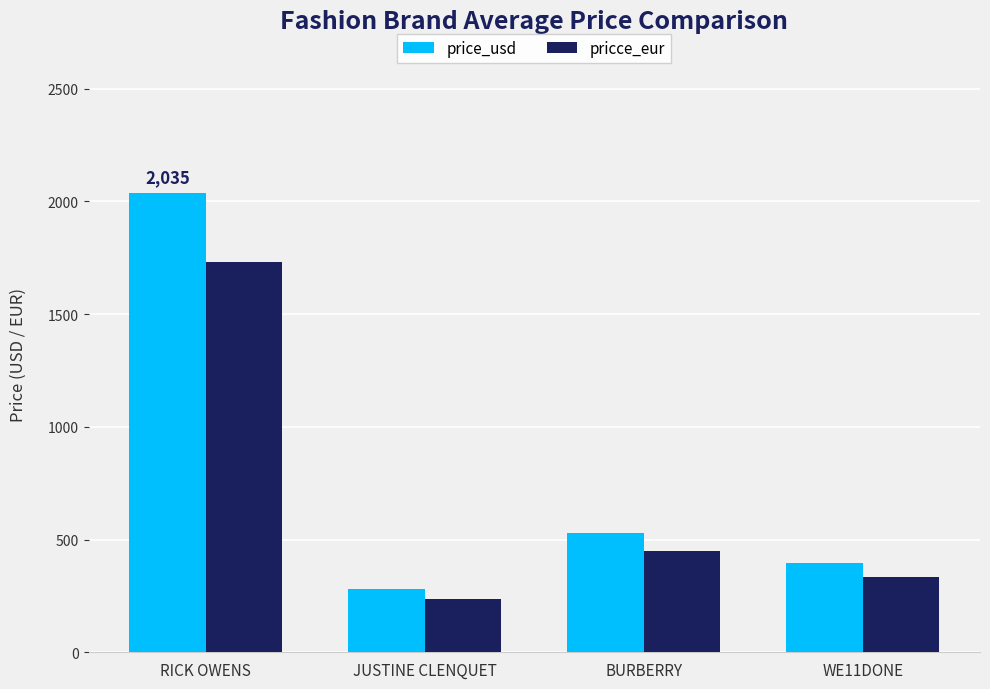

Which category has the highest value in the price_usd series?

RICK OWENS